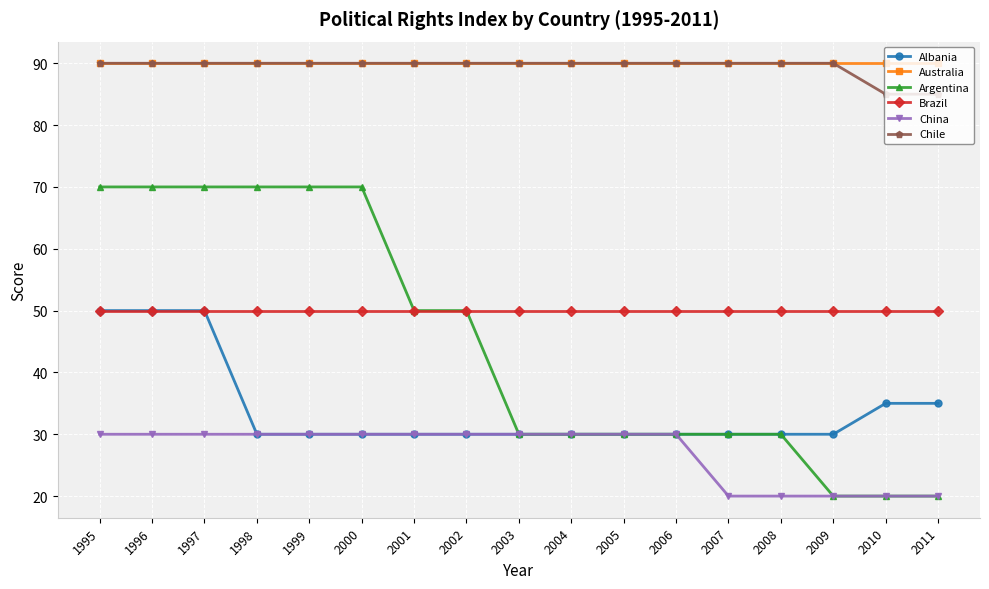

What is the smallest value displayed?

20